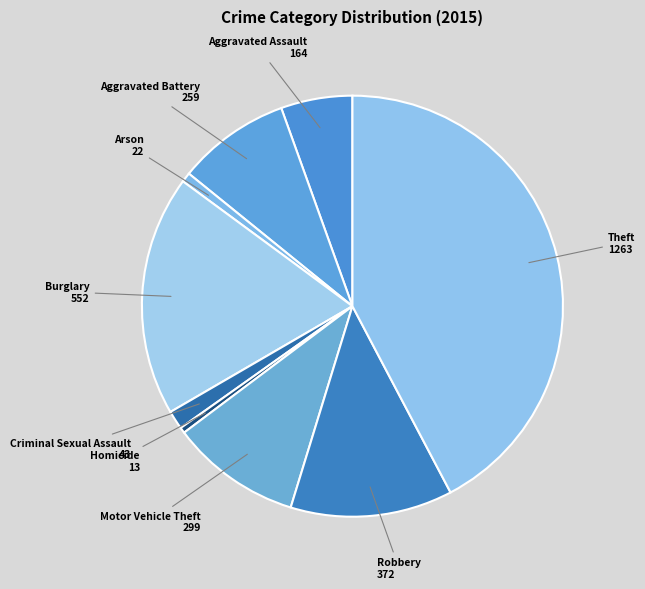

Which category has the biggest portion of the pie?

Theft